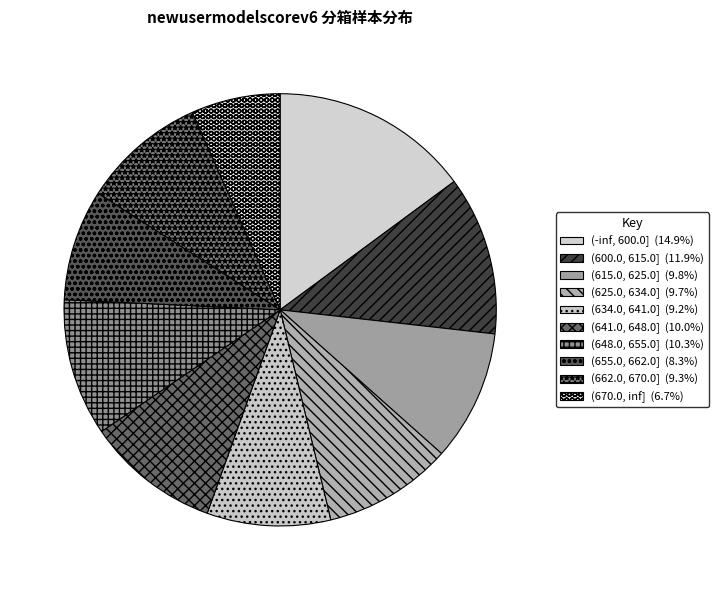

Is it true that (634.0, 641.0] is 24% of the pie?

False